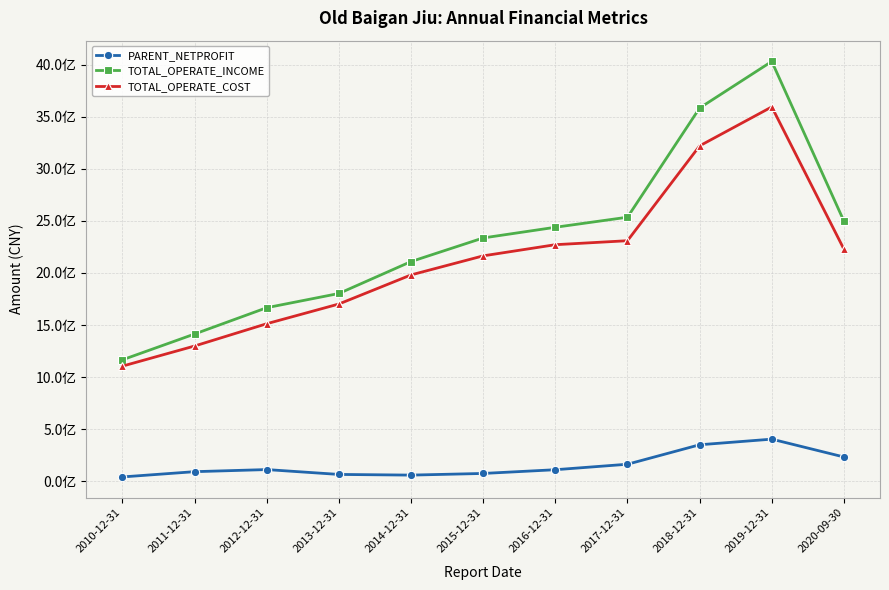

True or false: PARENT_NETPROFIT and TOTAL_OPERATE_INCOME intersect in this chart.

False